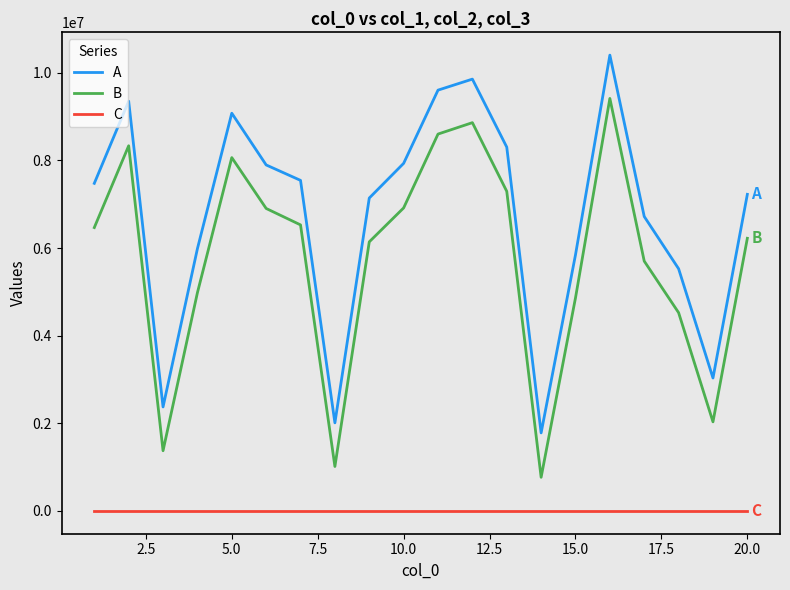

Which series has the widest spread of values?

B